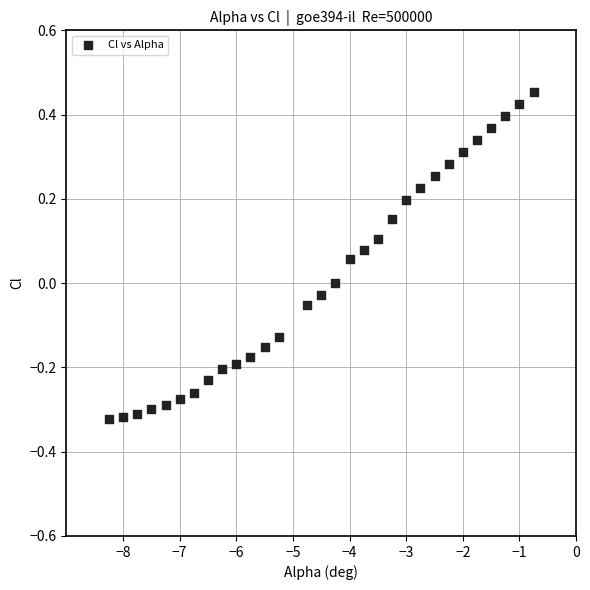

What is the range of X values (max minus min)?

7.5